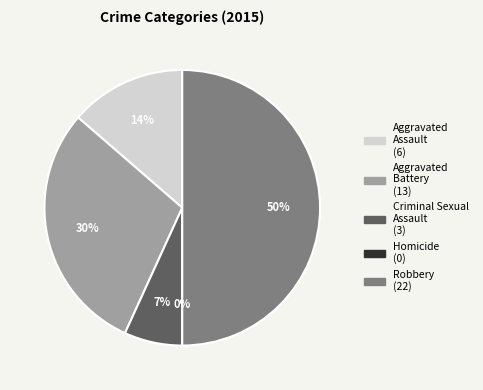

Is there a majority slice in this chart?

No